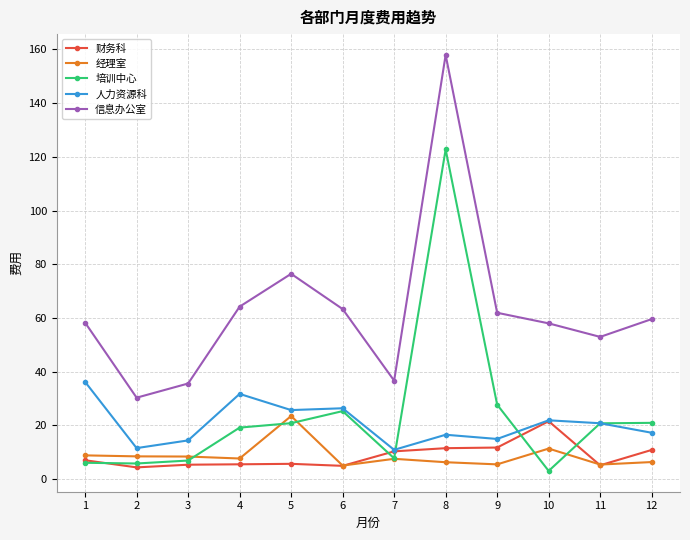

True or false: 财务科 has more than 1 interior local peaks.

True